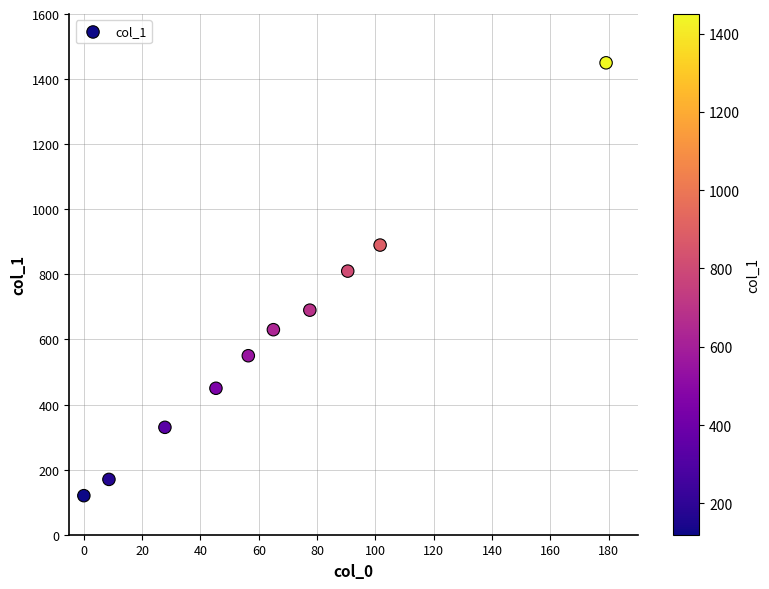

What is the average Y value?

609